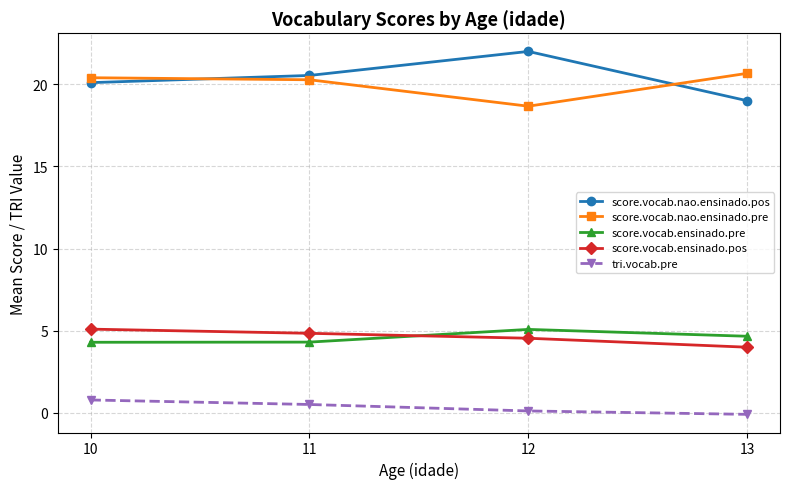

Is it true that tri.vocab.pre equals 0.5 at 11?

True